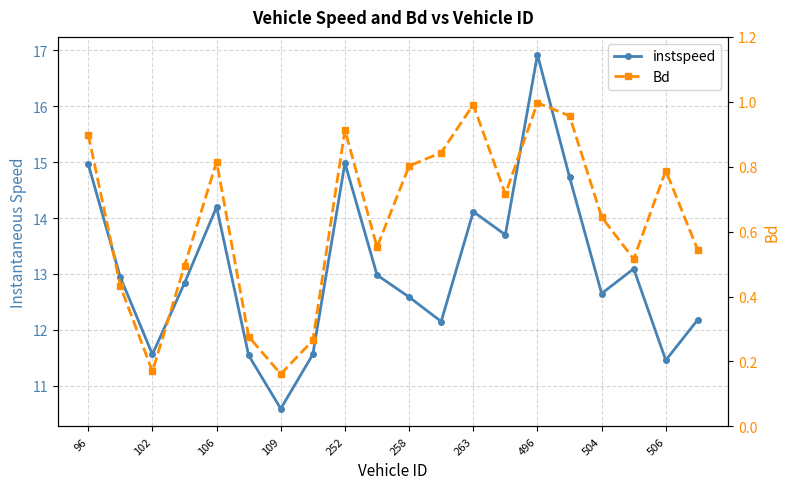

What is the sum of all instspeed values?

261.7